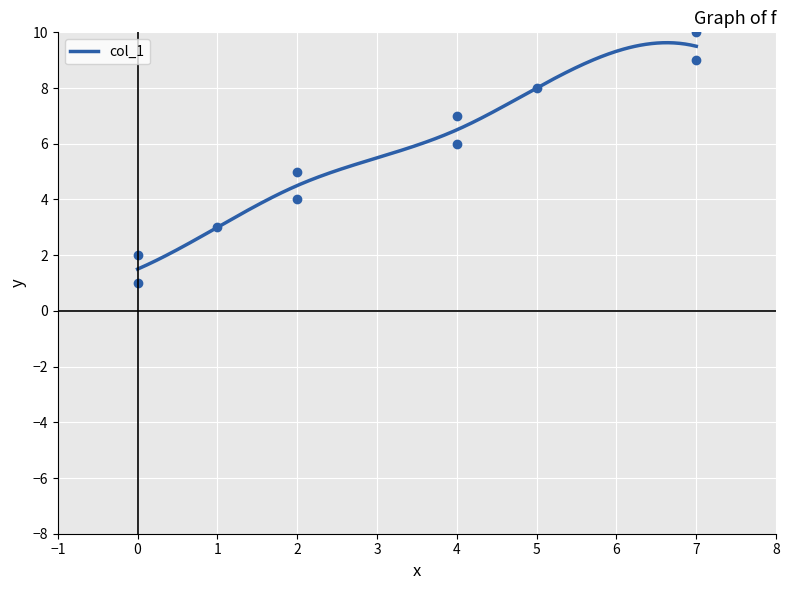

At which label is the value closest to 5?

2